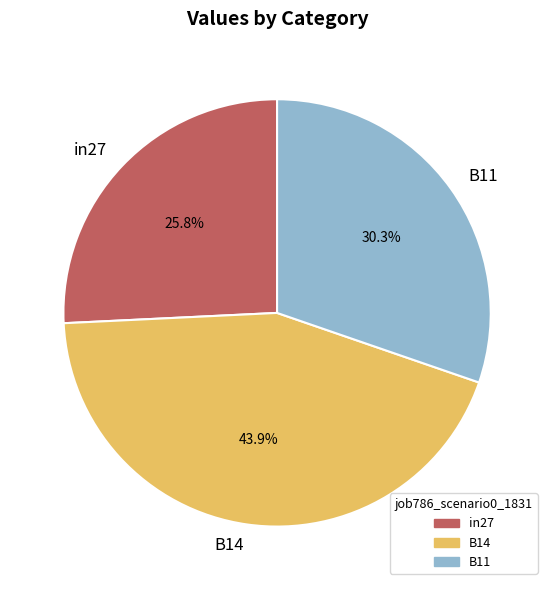

To the nearest percent, what portion does B14 represent?

44%